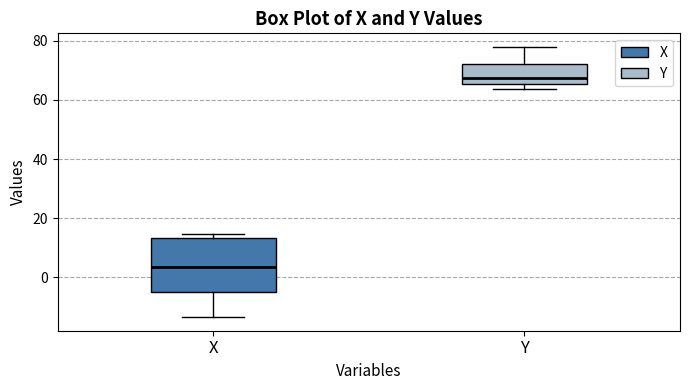

Reading left to right, transcribe this box plot: for each box, give where its median line is, the range the box spans, and where its two whiskers end, as read against the y-axis. The values are not printed on the chart, so give them approximately, as read against the axis.

X: median 4, box -4 to 14, whiskers -14 to 14 (just above the box's upper edge)
Y: median 68, box 66 to 72, whiskers 64 to 78